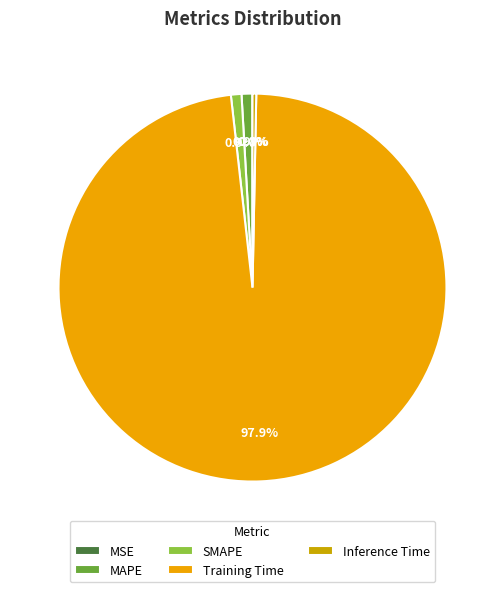

Does any single category account for the majority?

Yes